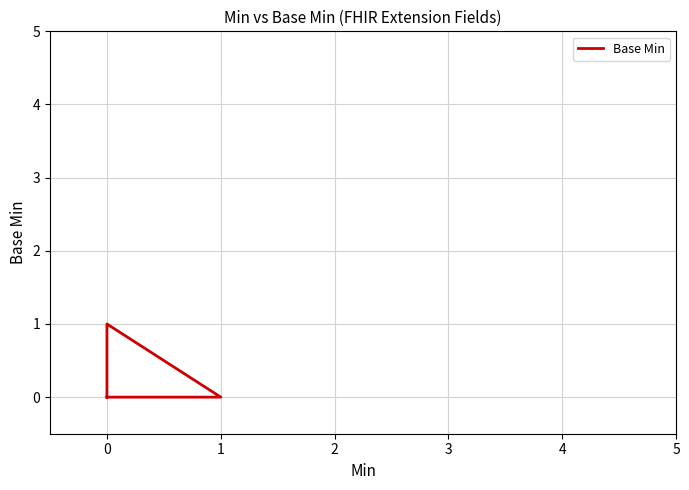

Count the values in the range 0 to 1.

5